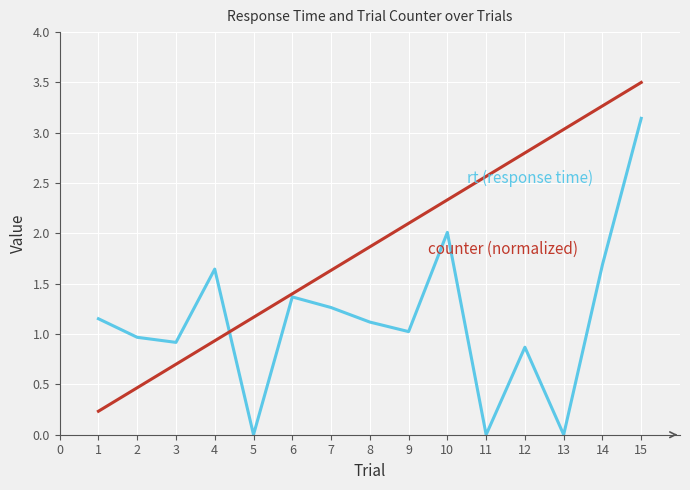

What is the difference between the highest and lowest values at 4?

0.7